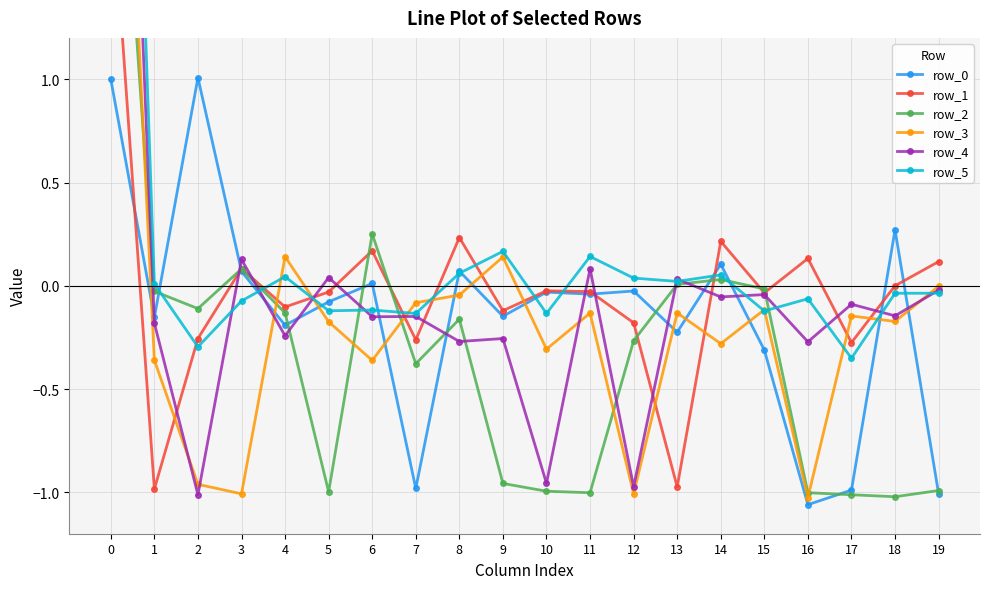

The row_0 series shows -0.1 at 9. True or false?

True